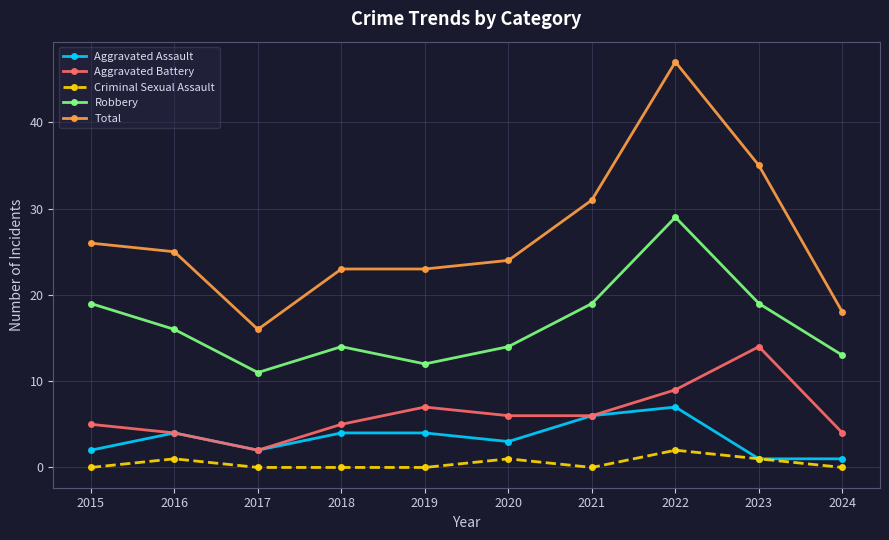

What is the difference between the highest and lowest values at 2021?

31